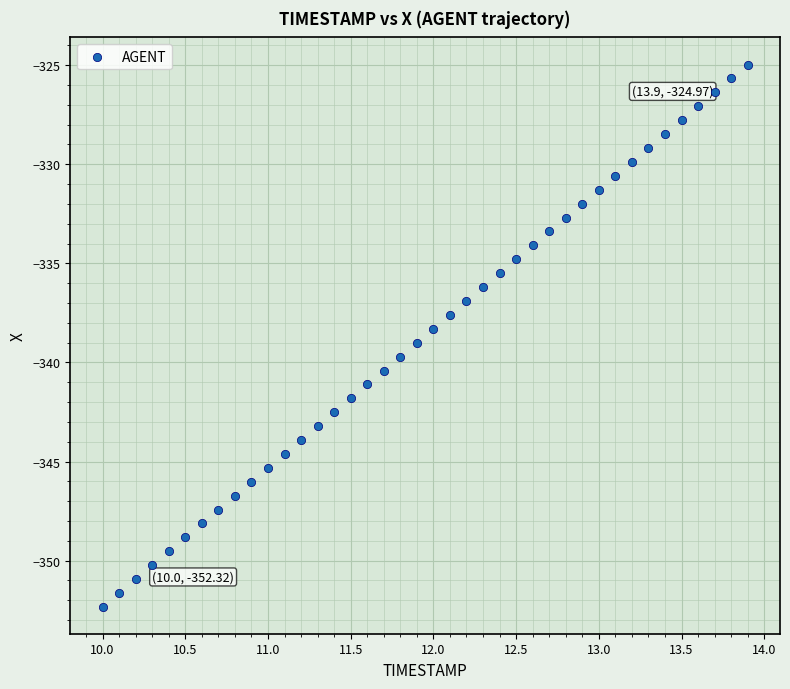

What is the range of X values (max minus min)?

3.9